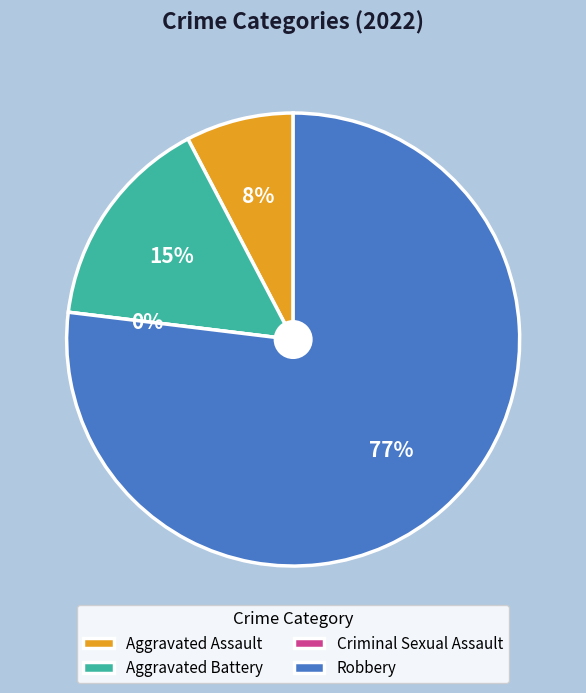

Count the number of slices in the pie.

4